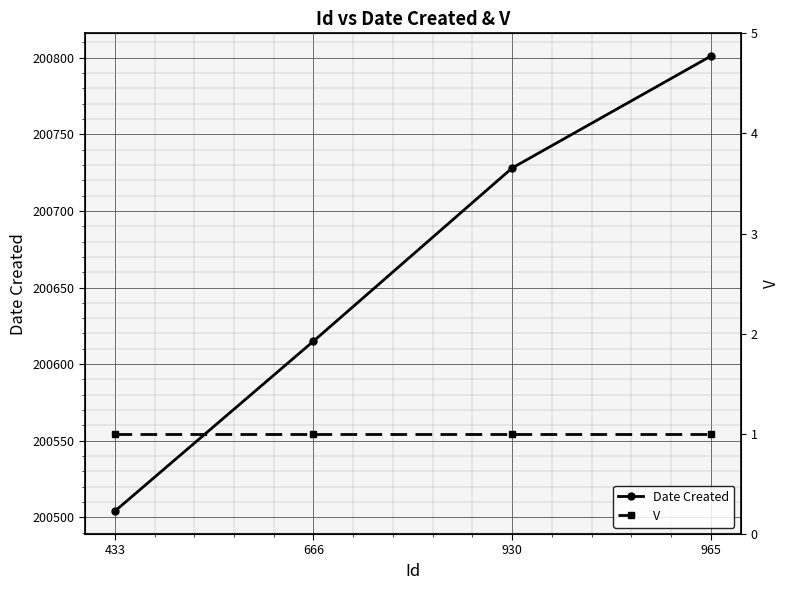

At which category is the sum across all series the highest?

965